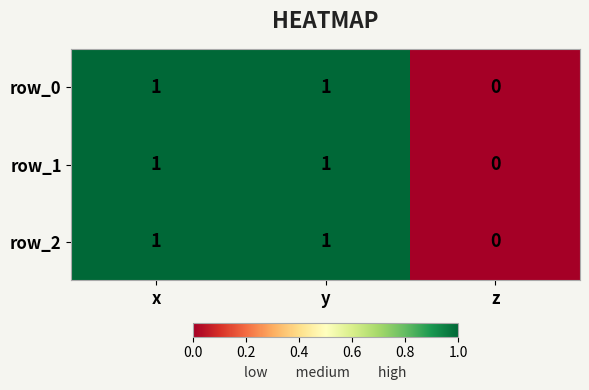

What is the maximum value shown in the chart?

1